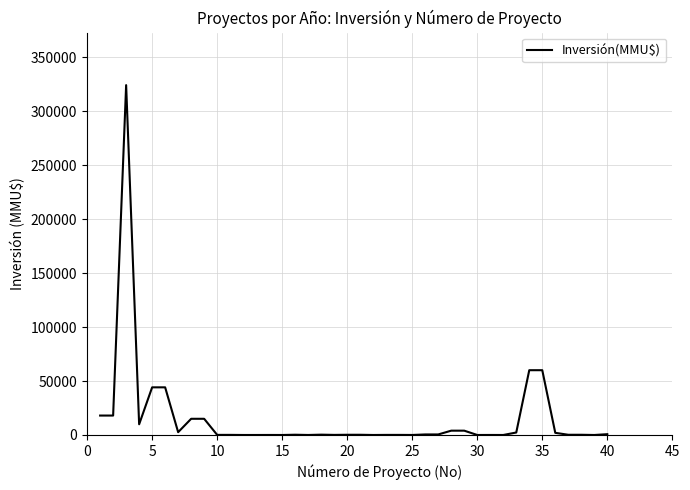

What is the maximum value shown in the chart?

324020